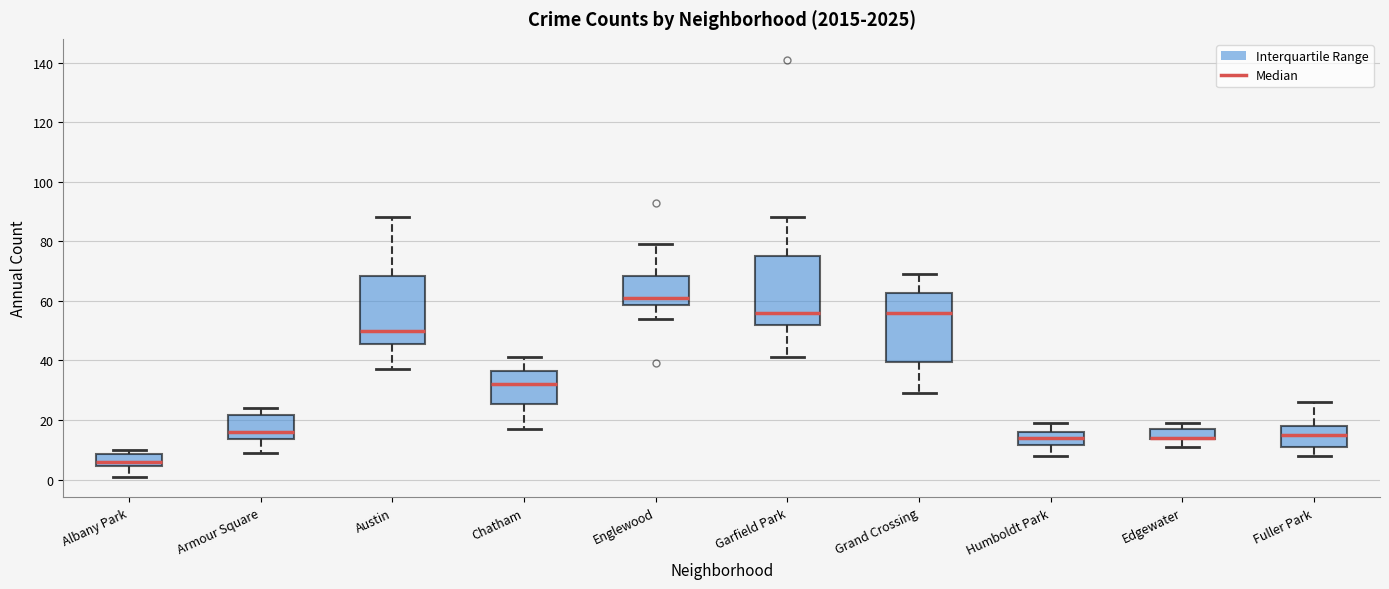

Reading left to right, transcribe this box plot: for each box, give where its median line is, the range the box spans, and where its two whiskers end, as read against the y-axis. The values are not printed on the chart, so give them approximately, as read against the axis.

Albany Park: median 6, box 4 to 8, whiskers 2 to 10
Armour Square: median 16, box 14 to 22, whiskers 10 to 24
Austin: median 50, box 46 to 68, whiskers 38 to 88
Chatham: median 32, box 26 to 36, whiskers 18 to 42
Englewood: median 62, box 58 to 68, whiskers 54 to 80
Garfield Park: median 56, box 52 to 76, whiskers 42 to 88
Grand Crossing: median 56, box 40 to 62, whiskers 30 to 70
Humboldt Park: median 14, box 12 to 16, whiskers 8 to 20
Edgewater: median 14 (drawn on the box's lower edge), box 14 to 18, whiskers 12 to 20
Fuller Park: median 16, box 12 to 18, whiskers 8 to 26